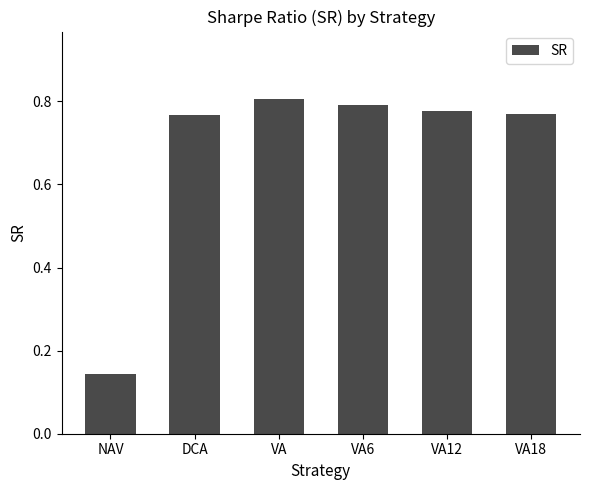

What is the sum of the values at VA6 and DCA?

1.6